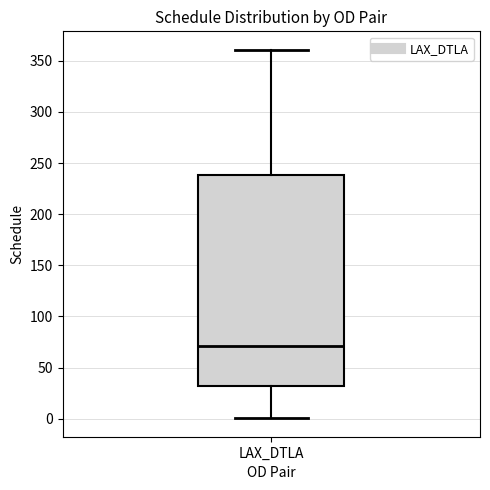

Read this box plot against the y-axis: the position of the median line, the range covered by the box, and the ends of both whiskers. The values are not printed on the chart, so give them approximately, as read against the axis.

median 70, box 30 to 240, whiskers 0 to 360